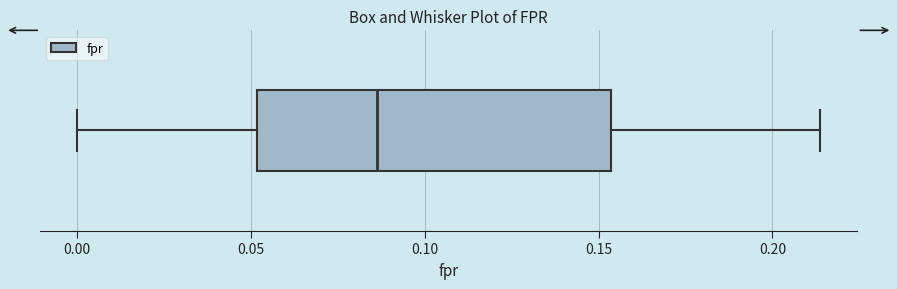

Read this box plot against the x-axis: the position of the median line, the range covered by the box, and the ends of both whiskers. The values are not printed on the chart, so give them approximately, as read against the axis.

median 0.085, box 0.050 to 0.155, whiskers 0.000 to 0.215